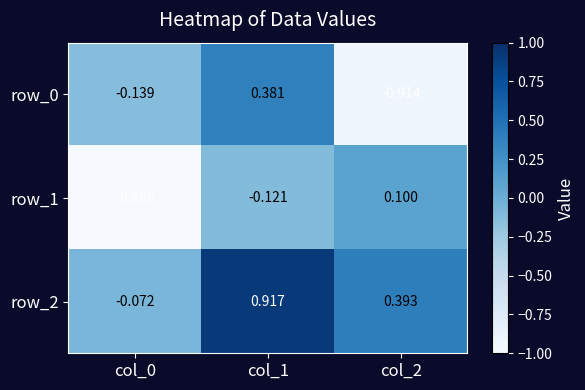

Count the number of data series in this chart.

3